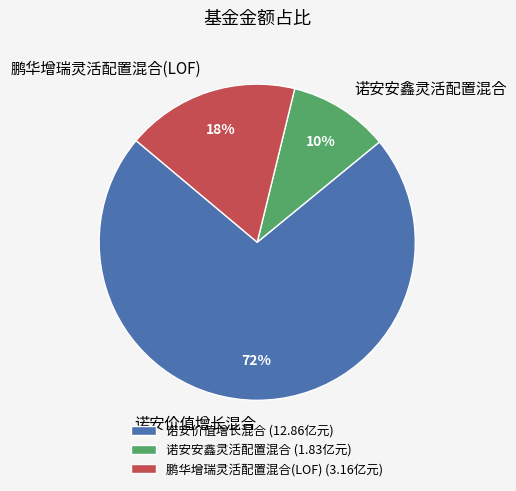

Which category has the smallest portion of the pie?

诺安安鑫灵活配置混合